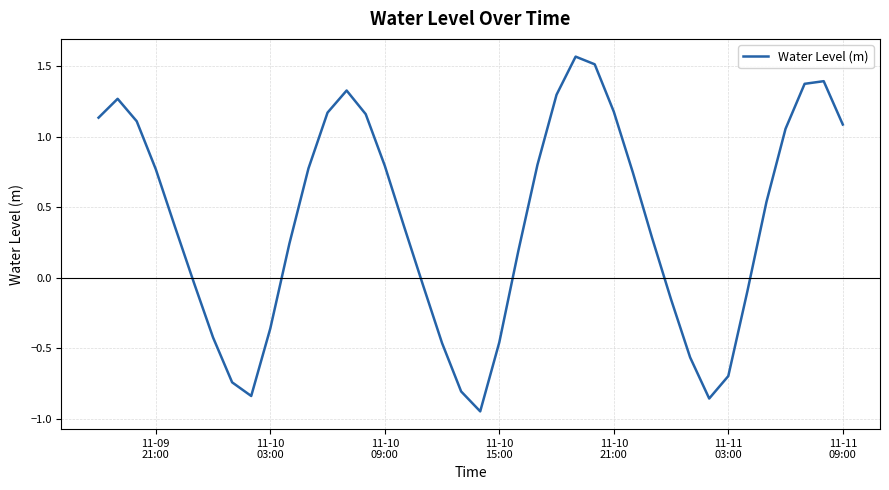

What is the difference between the maximum and minimum values?

2.5